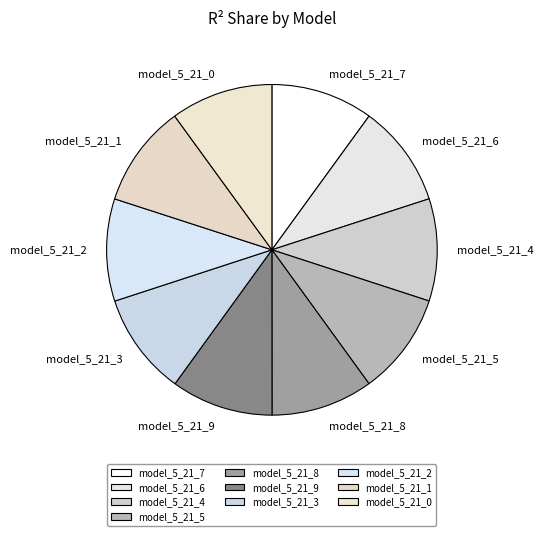

How many slices are in this pie chart?

10